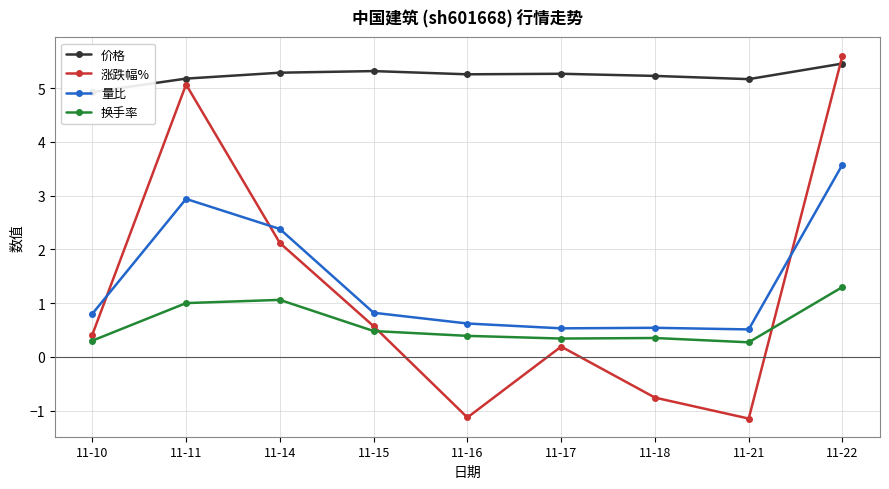

At which category does the chart reach its minimum across all series?

11-21